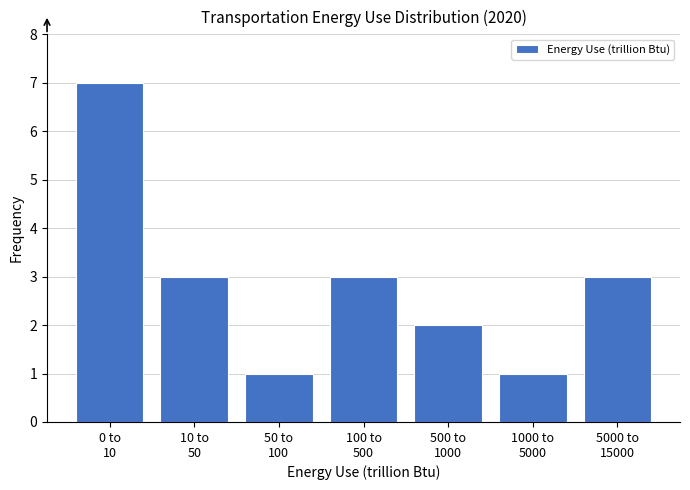

Reading left to right, extract all data points from this chart.

7	3	1	3	2	1	3